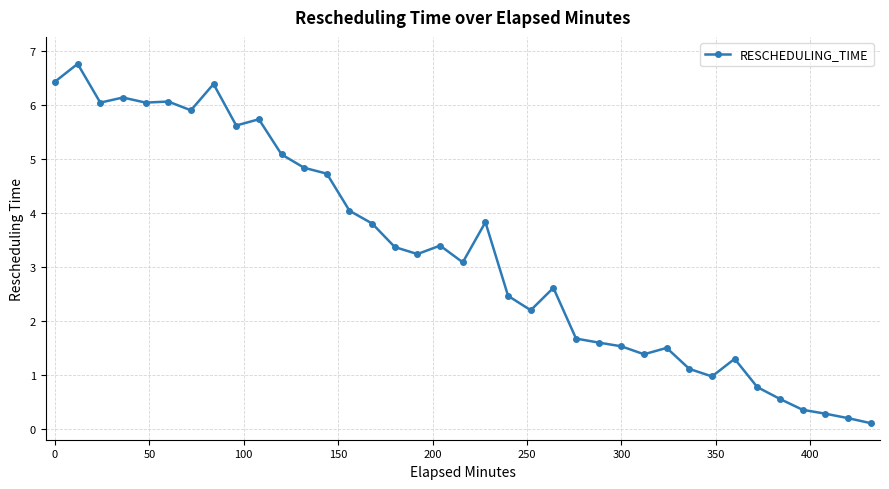

What is the maximum value shown in the chart?

6.8